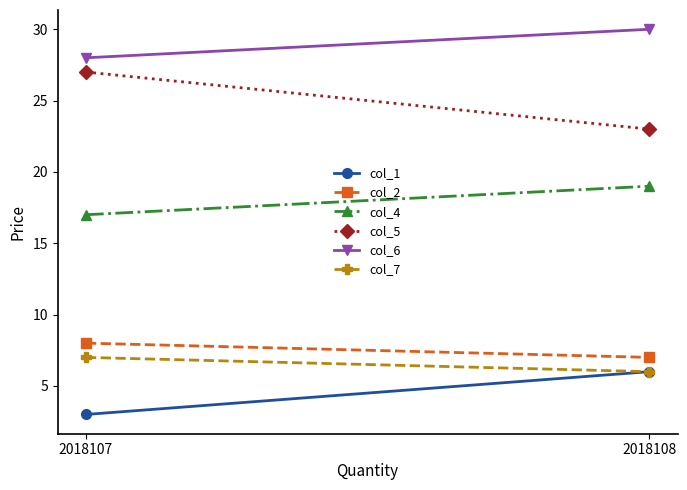

What is the difference between the maximum and minimum values in the col_6 series?

2